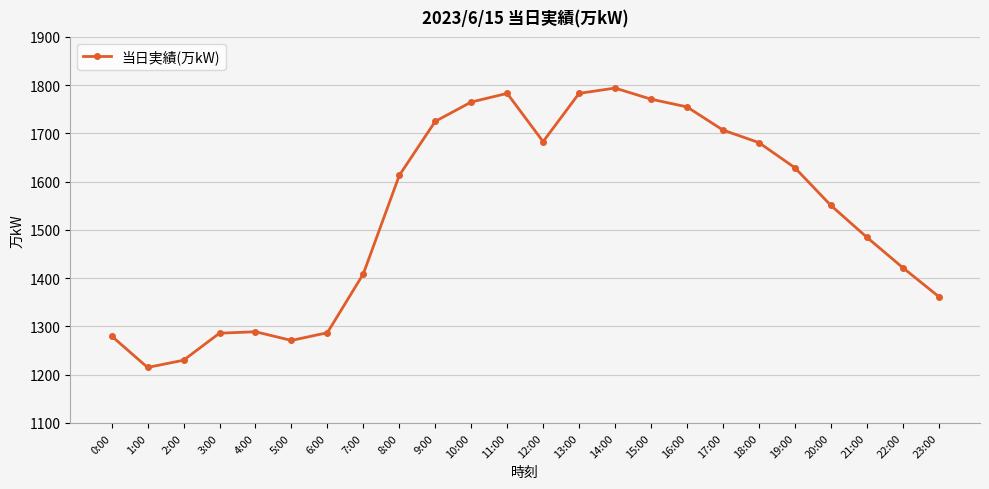

What is the value of the 5th point from the left?

1289